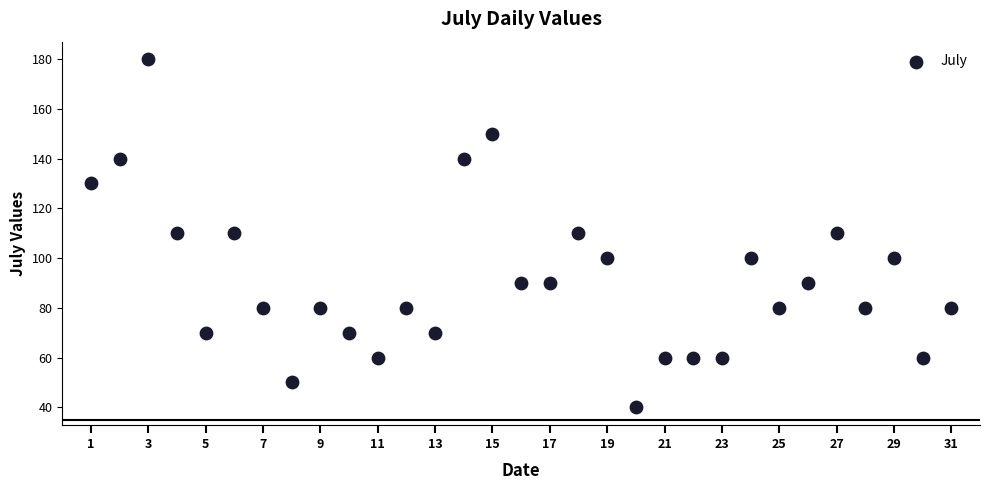

What is the range of Y values (max minus min)?

140